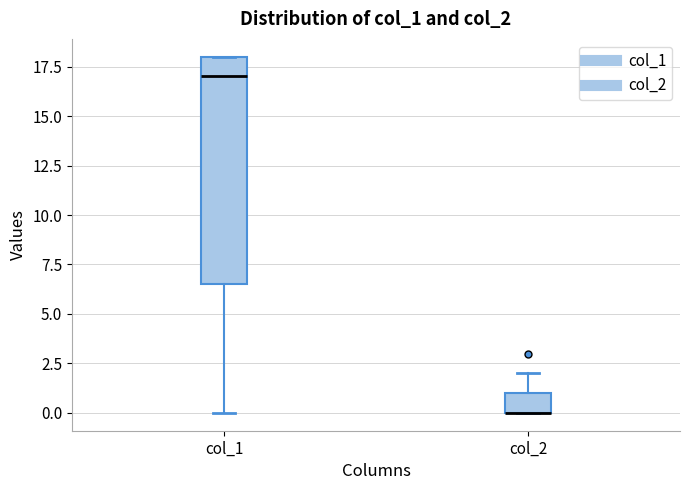

Reading left to right, read every box against the y-axis: the position of its median line, the range the box covers, and the ends of its whiskers. The values are not printed on the chart, so give them approximately, as read against the axis.

col_1: median 17.0, box 6.5 to 18.0, whiskers 0.0 to 18.0
col_2: median 0.0 (drawn on the box's lower edge), box 0.0 to 1.0, whiskers 0.0 to 2.0